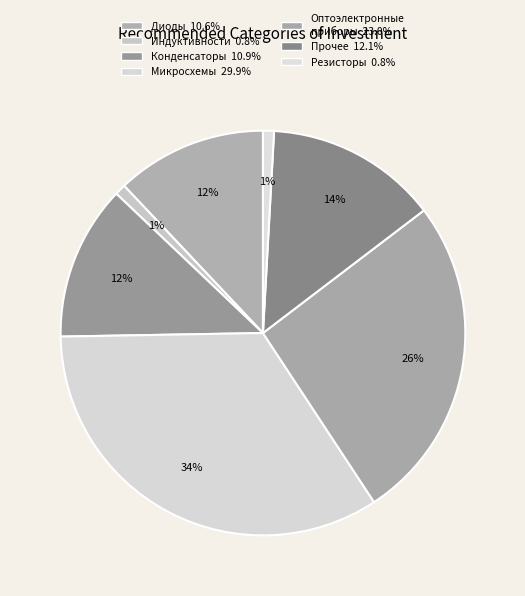

Count the number of slices in the pie.

7